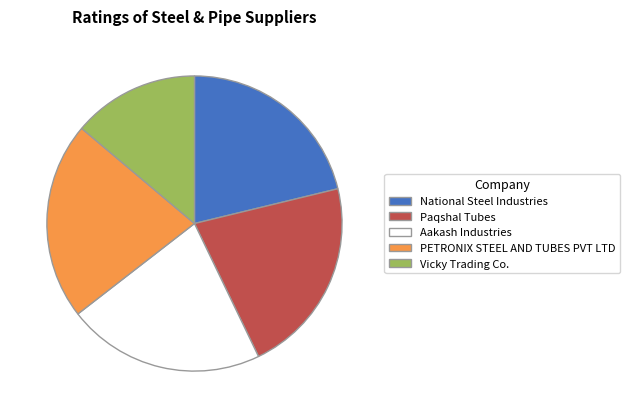

Count the number of slices in the pie.

5